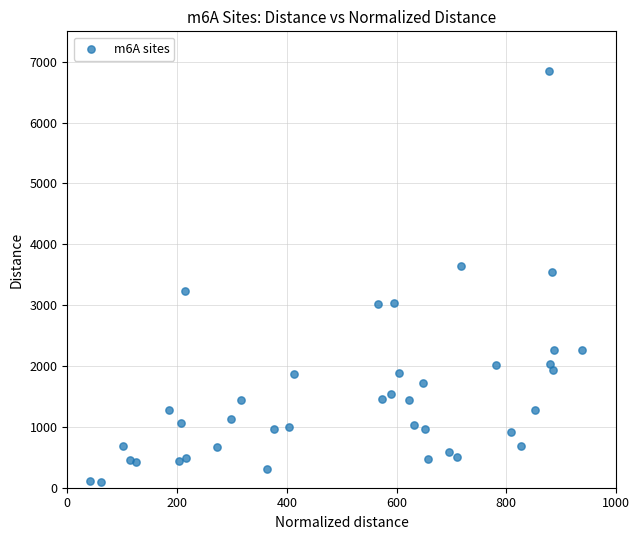

What is the range of Y values (max minus min)?

6754